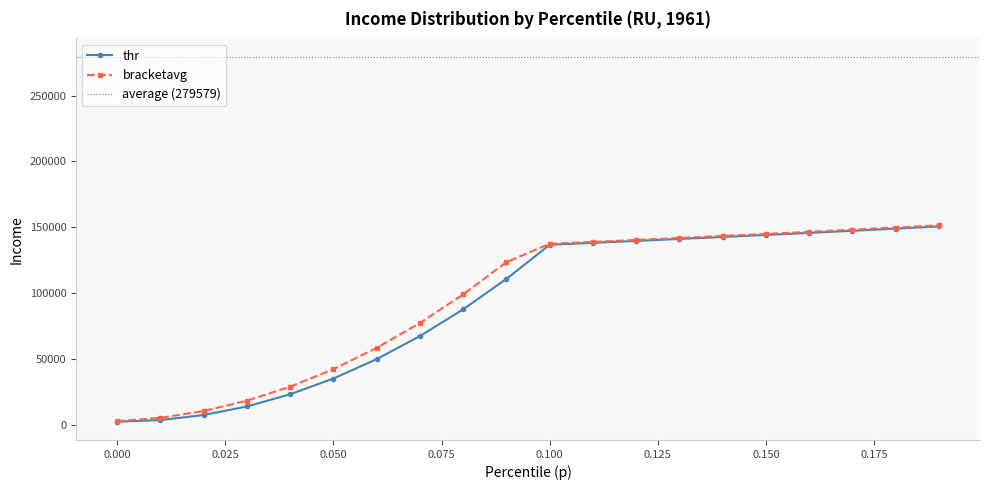

Reading left to right, transcribe all the data shown in this chart.

thr: 0.0=2174.6	0.01=3432.9	0.02=7279.2	0.03=13799.1	0.04=23033.0	0.05=35008.8	0.06=49743.6	0.07=67260.3	0.08=87579.1	0.09=110714.1	0.1=136647.6	0.11=138113.7	0.12=139554.9	0.13=141038.9	0.14=142551.1	0.15=144092.1	0.16=145663.7	0.17=147268.0	0.18=148901.3	0.19=150566.6
bracketavg: 0.0=2597.9	0.01=5135.7	0.02=10313.7	0.03=18186.8	0.04=28788.7	0.05=42143.4	0.06=58271.9	0.07=77190.0	0.08=98911.5	0.09=123450.1	0.1=137383.1	0.11=138825.6	0.12=140294.6	0.13=141791.9	0.14=143318.6	0.15=144875.4	0.16=146462.9	0.17=148081.6	0.18=149731.4	0.19=151411.8